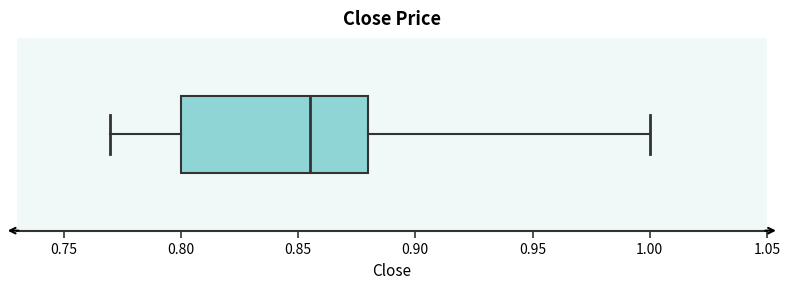

Where is the left edge of the box on the x-axis? The values are not printed on the chart, so give them approximately, as read against the axis.

0.800